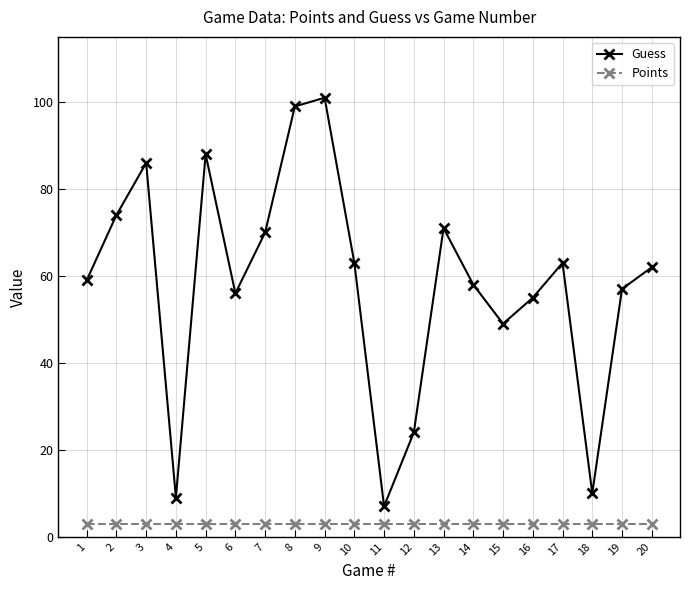

Between 1 and 2, which series saw the biggest shift?

Guess